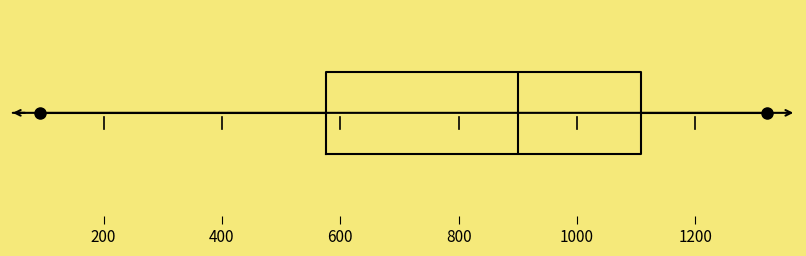

Where does the left whisker of the box end on the x-axis? The values are not printed on the chart, so give them approximately, as read against the axis.

100